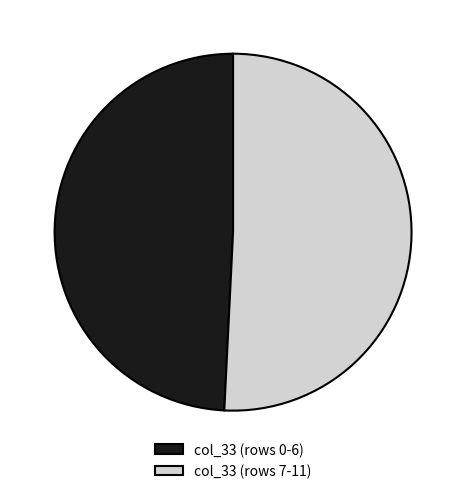

The col_33 (rows 0-6) slice represents 57% of the pie. True or false?

False